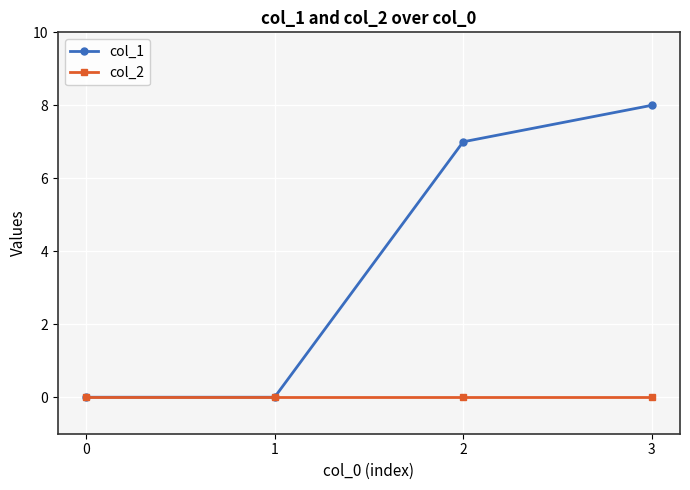

True or false: col_2 has more than 1 points higher than both neighbors.

False